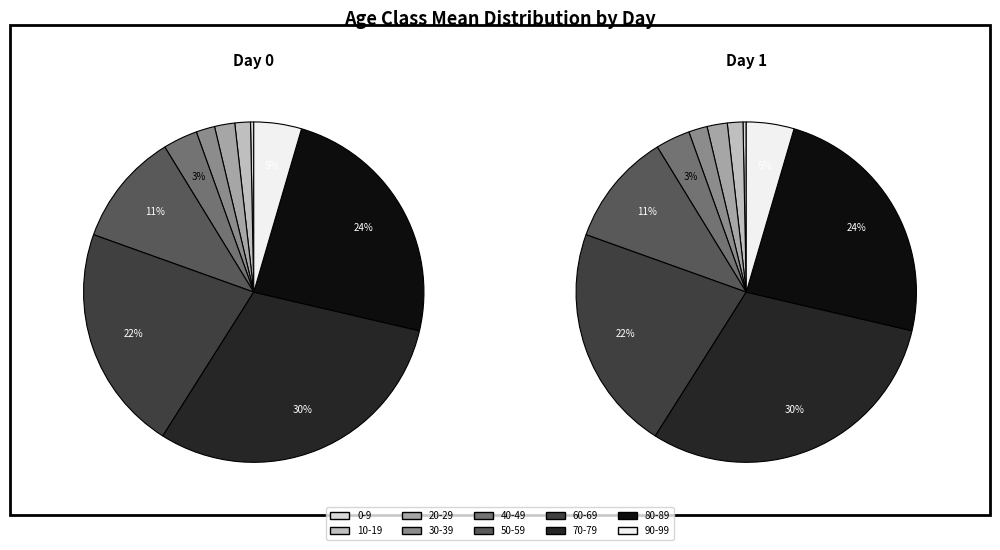

Between ageclass_80_89_mean and ageclass_40_49_mean, which is larger?

ageclass_80_89_mean